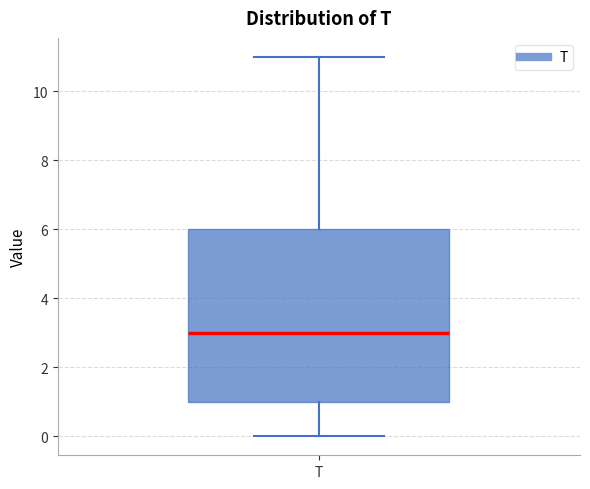

Where is the lower edge of the box for T on the y-axis? The values are not printed on the chart, so give them approximately, as read against the axis.

1